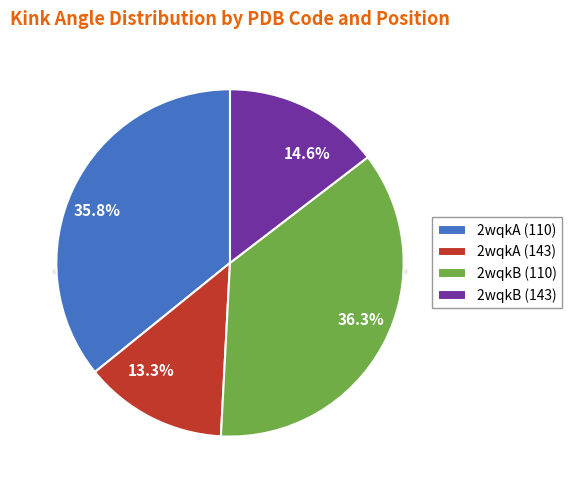

To the nearest percent, what is the combined percentage of 2wqkB (143) and 2wqkB (110)?

51%